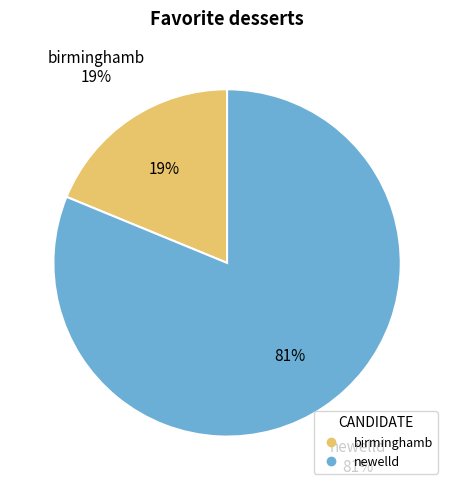

The birminghamb slice represents 19% of the pie. True or false?

True